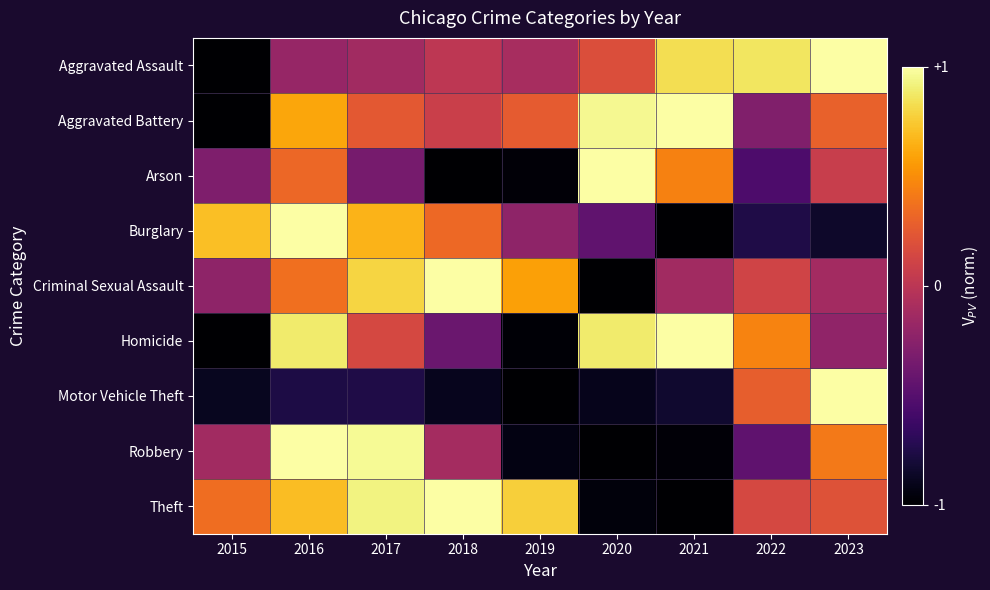

Which label corresponds to the smallest value in the chart?

2015